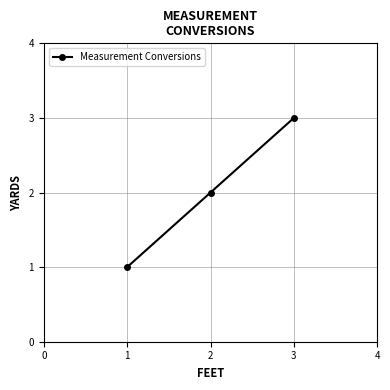

True or false: the data shows 3 at 3.

True